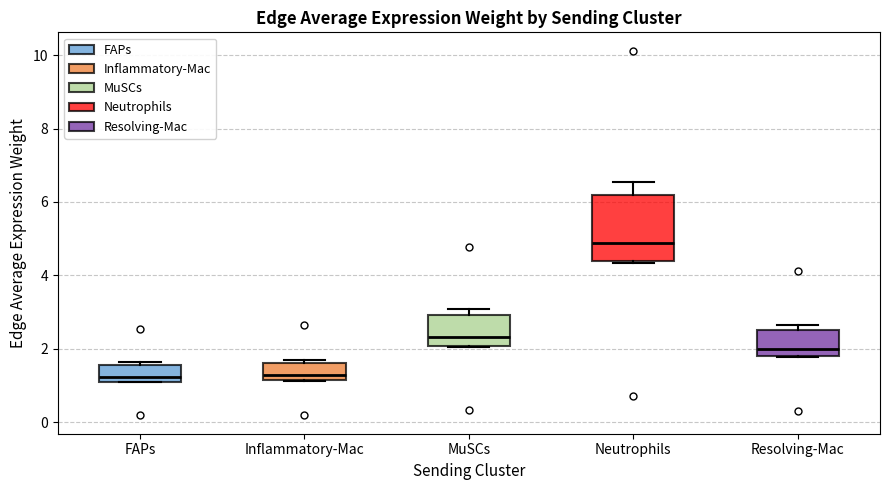

Which box has the highest median line?

Neutrophils